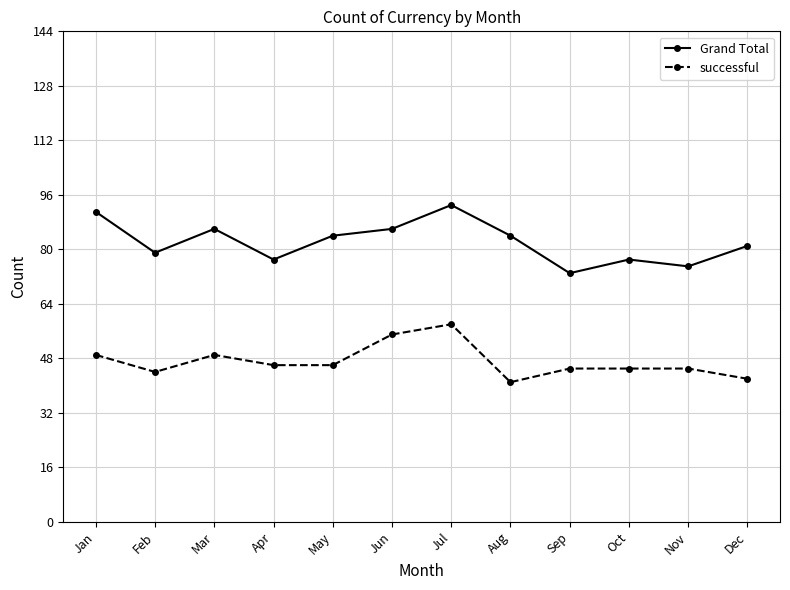

What is the average value of the Grand Total series?

82